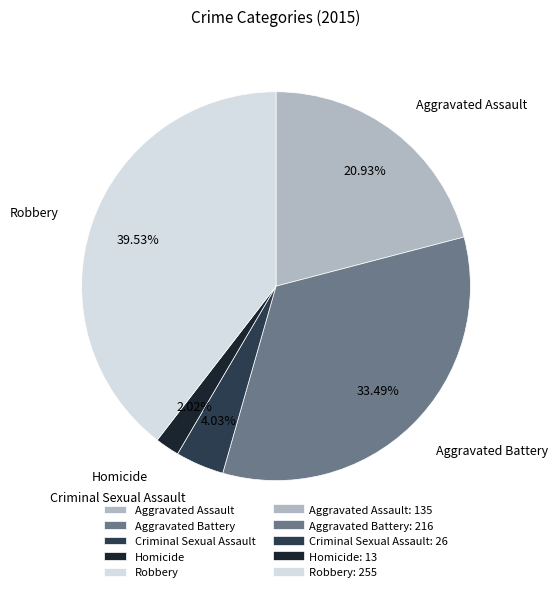

Is it true that Aggravated Assault is 21% of the pie?

True